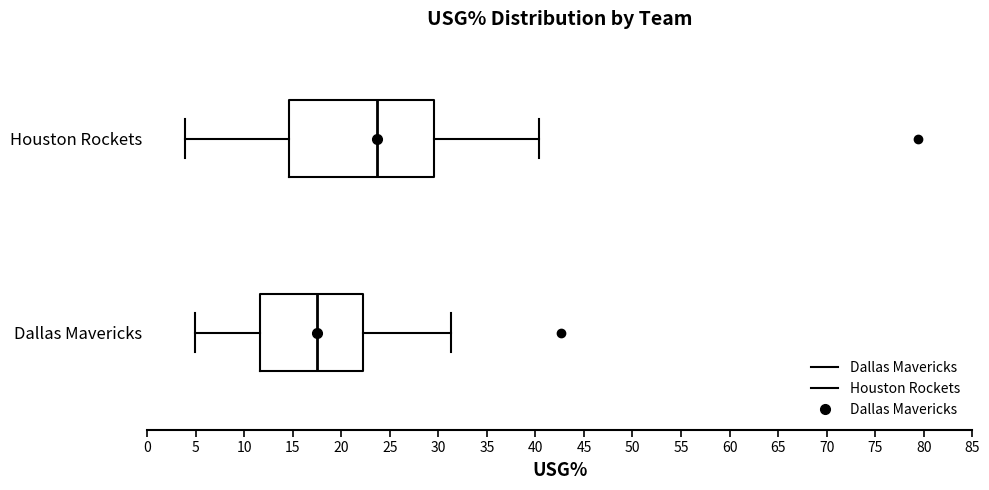

Where does the right whisker of the box for Houston Rockets end on the x-axis? The values are not printed on the chart, so give them approximately, as read against the axis.

40.5